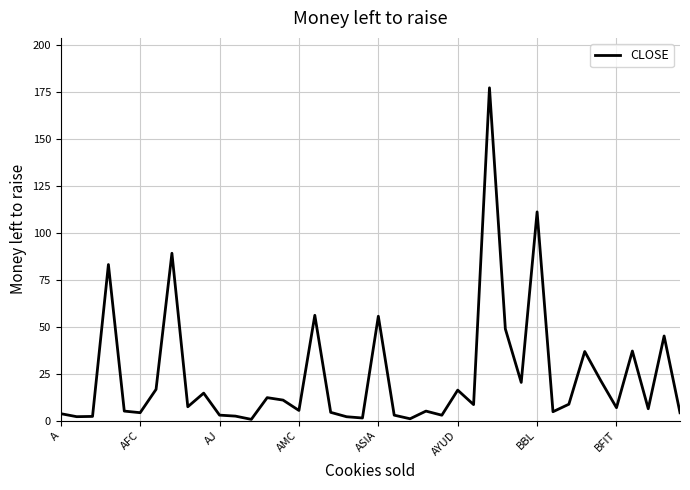

True or false: the data has more than 1 interior local peaks.

True